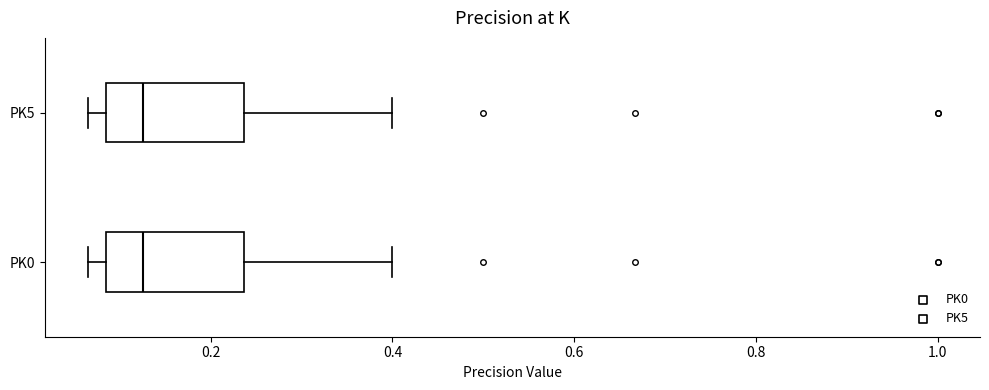

Reading bottom to top, read every box against the x-axis: the position of its median line, the range the box covers, and the ends of its whiskers. The values are not printed on the chart, so give them approximately, as read against the axis.

PK0: median 0.12, box 0.08 to 0.24, whiskers 0.06 to 0.40
PK5: median 0.12, box 0.08 to 0.24, whiskers 0.06 to 0.40